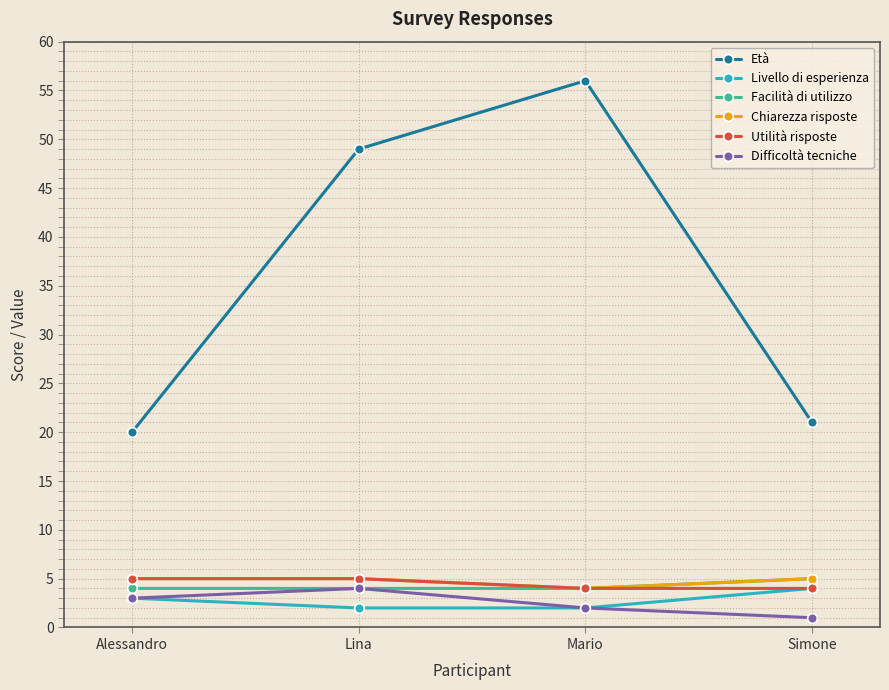

Does the chart display data point markers on the line(s)?

Yes